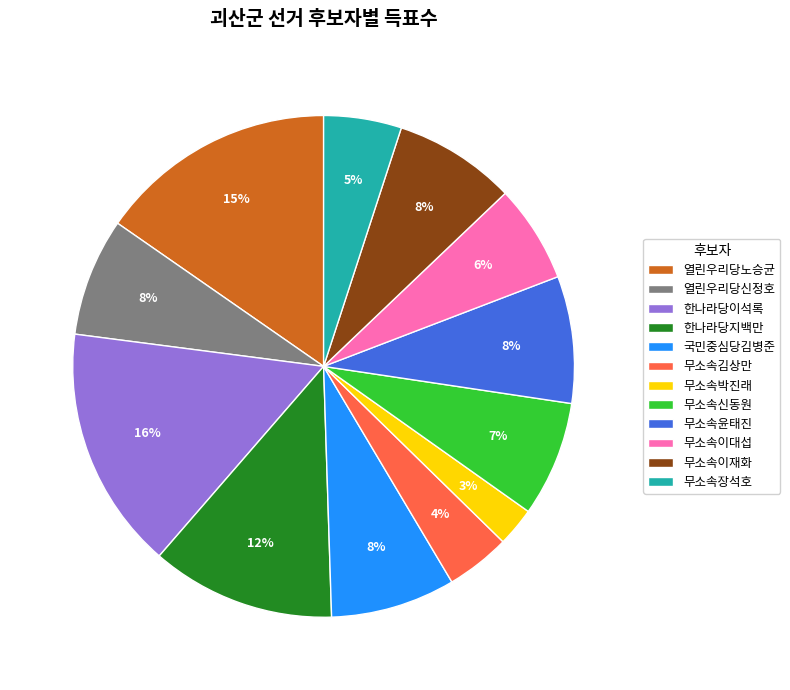

What percentage is the 국민중심당김병준 slice, to the nearest percent?

8%